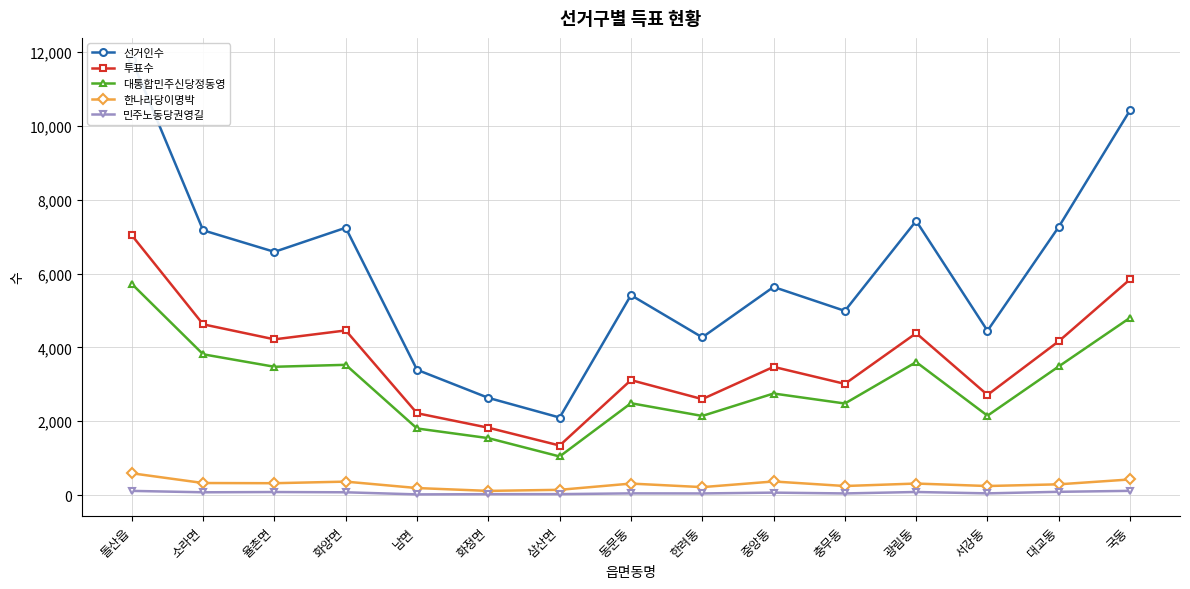

Reading right to left, list all the values displayed in this chart.

선거인수: 국동=10426	대교동=7266	서강동=4452	광림동=7428	충무동=4990	중앙동=5638	한려동=4273	동문동=5416	삼산면=2101	화정면=2634	남면=3394	화양면=7242	율촌면=6589	소라면=7173	돌산읍=11796
투표수: 국동=5846	대교동=4168	서강동=2714	광림동=4386	충무동=3013	중앙동=3474	한려동=2600	동문동=3115	삼산면=1343	화정면=1825	남면=2218	화양면=4460	율촌면=4219	소라면=4626	돌산읍=7037
대통합민주신당정동영: 국동=4804	대교동=3486	서강동=2151	광림동=3603	충무동=2481	중앙동=2752	한려동=2144	동문동=2489	삼산면=1046	화정면=1543	남면=1805	화양면=3529	율촌면=3476	소라면=3814	돌산읍=5720
한나라당이명박: 국동=424	대교동=292	서강동=246	광림동=313	충무동=246	중앙동=369	한려동=216	동문동=312	삼산면=143	화정면=114	남면=191	화양면=365	율촌면=322	소라면=327	돌산읍=591
민주노동당권영길: 국동=115	대교동=89	서강동=47	광림동=84	충무동=45	중앙동=67	한려동=45	동문동=47	삼산면=26	화정면=25	남면=19	화양면=76	율촌면=83	소라면=76	돌산읍=114